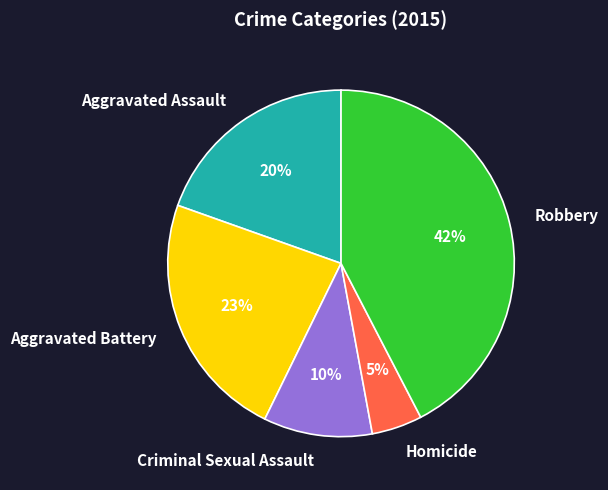

To the nearest percent, what is the combined percentage of Aggravated Assault and Criminal Sexual Assault?

30%